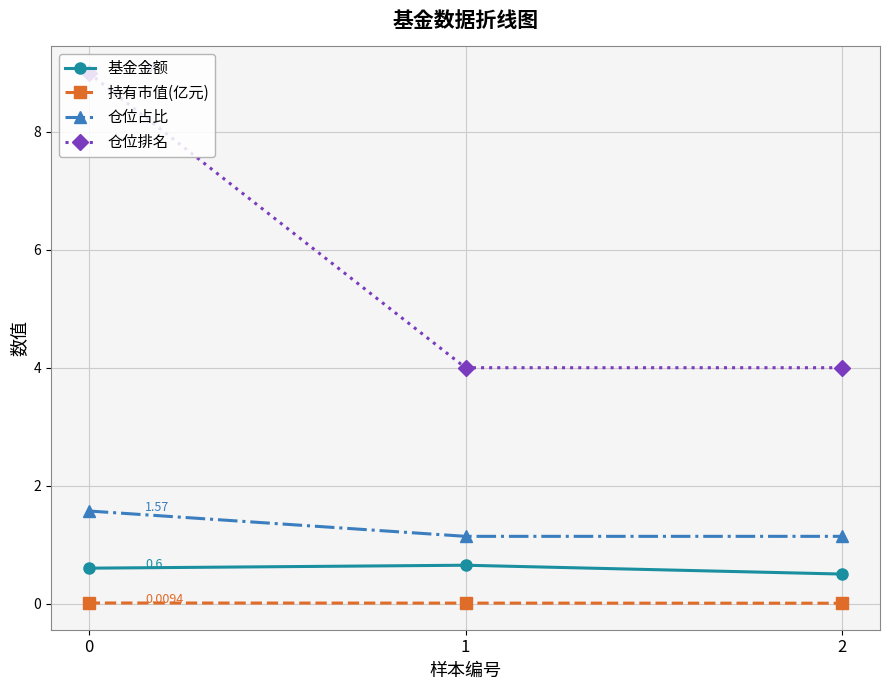

The 仓位占比 series shows 1.6 at 0. True or false?

True